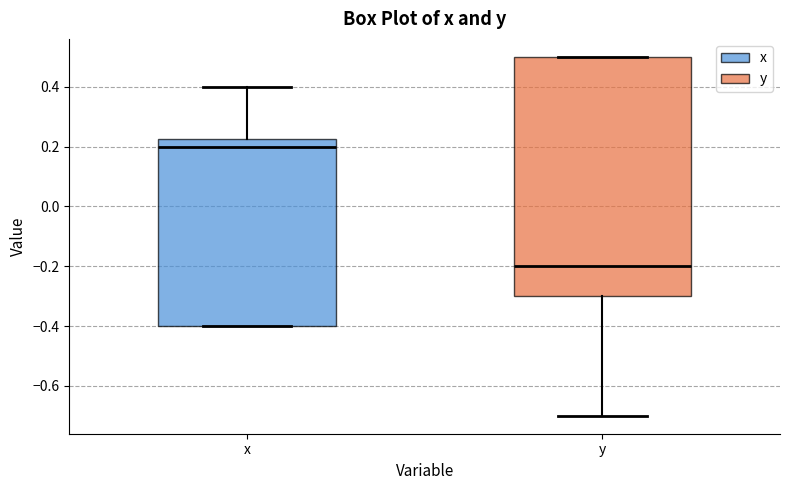

Where does the median line of the box for y sit on the y-axis? The values are not printed on the chart, so give them approximately, as read against the axis.

-0.20